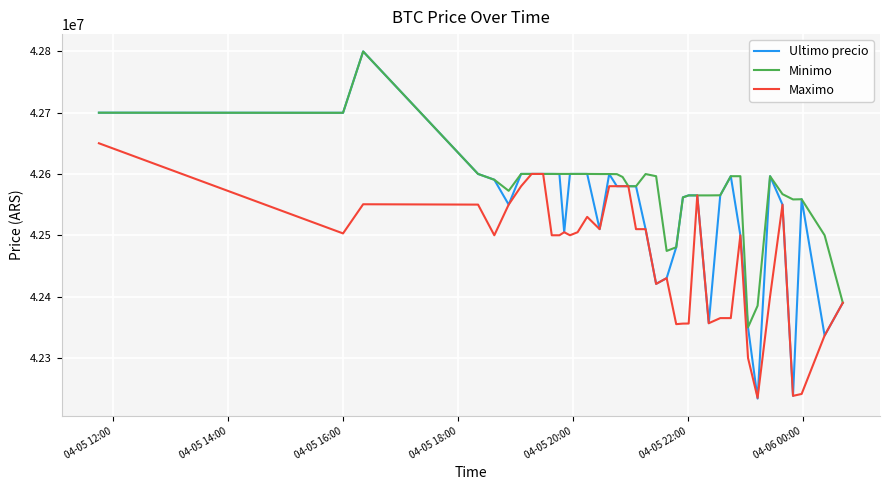

Which series has the largest total across all categories?

Minimo